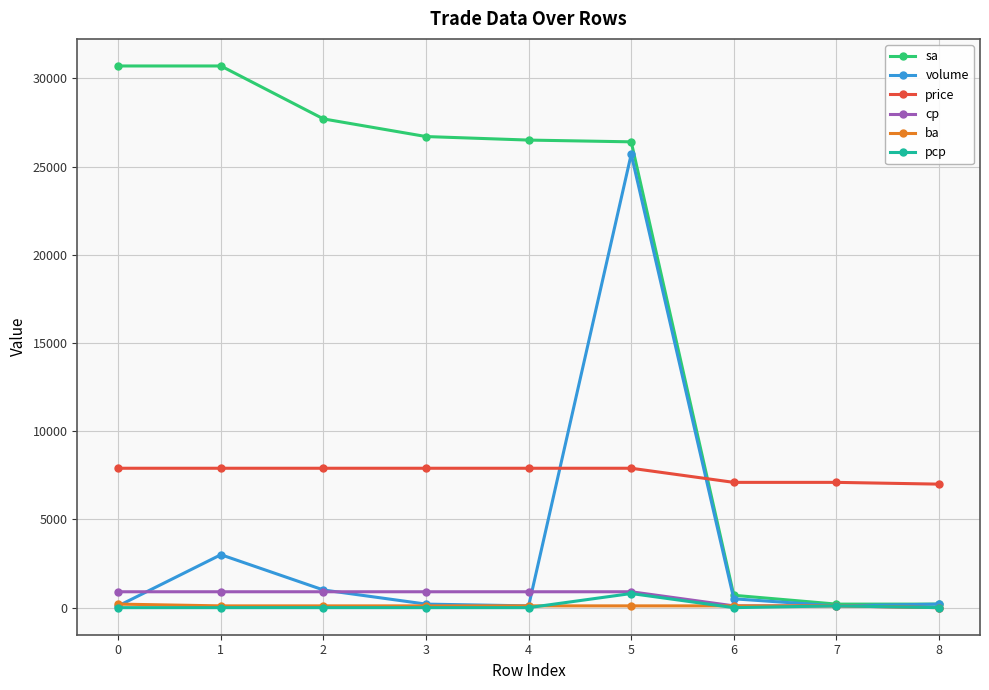

Where does the sa series first go above 26500?

0